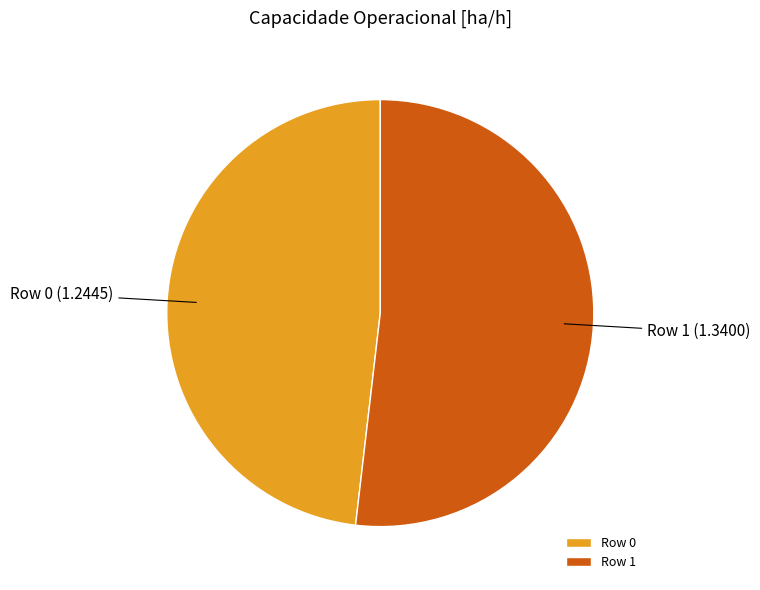

Does Row 1 account for over 50% of the chart?

Yes